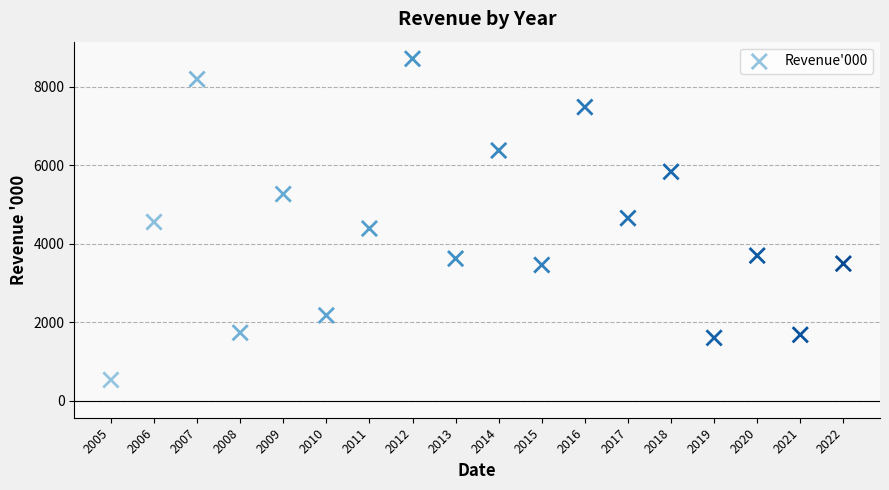

What is the range of Y values (max minus min)?

8181